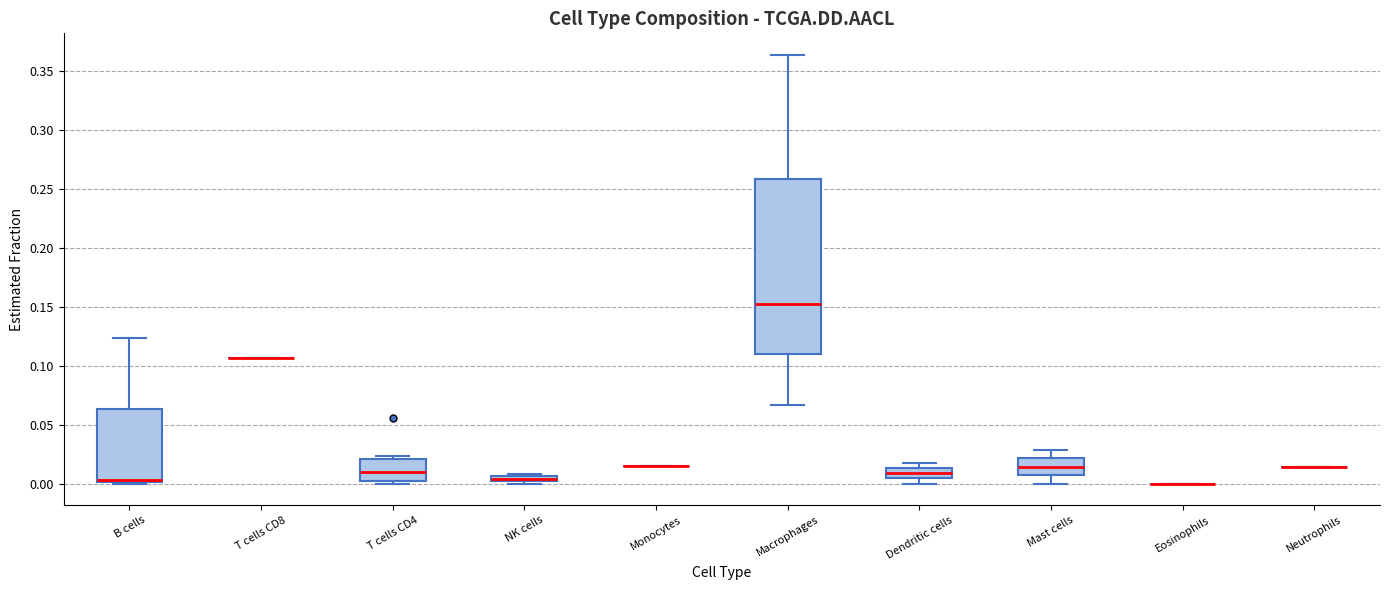

Comparing the boxes themselves (not the whiskers), which one is the tallest?

Macrophages